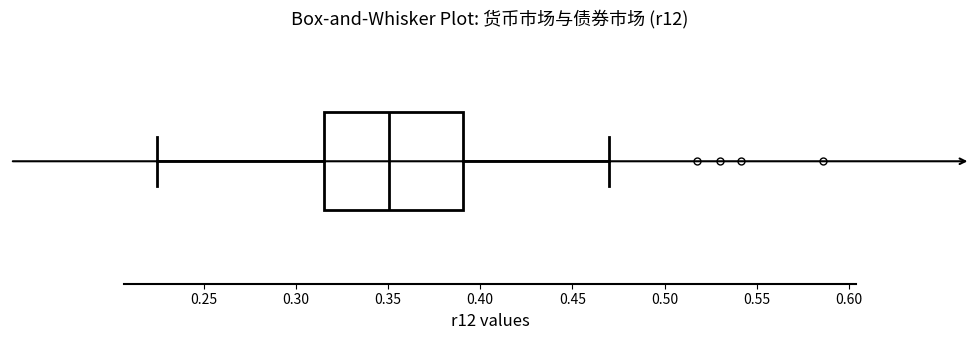

Read this box plot against the x-axis: the position of the median line, the range covered by the box, and the ends of both whiskers. The values are not printed on the chart, so give them approximately, as read against the axis.

median 0.350, box 0.315 to 0.390, whiskers 0.225 to 0.470